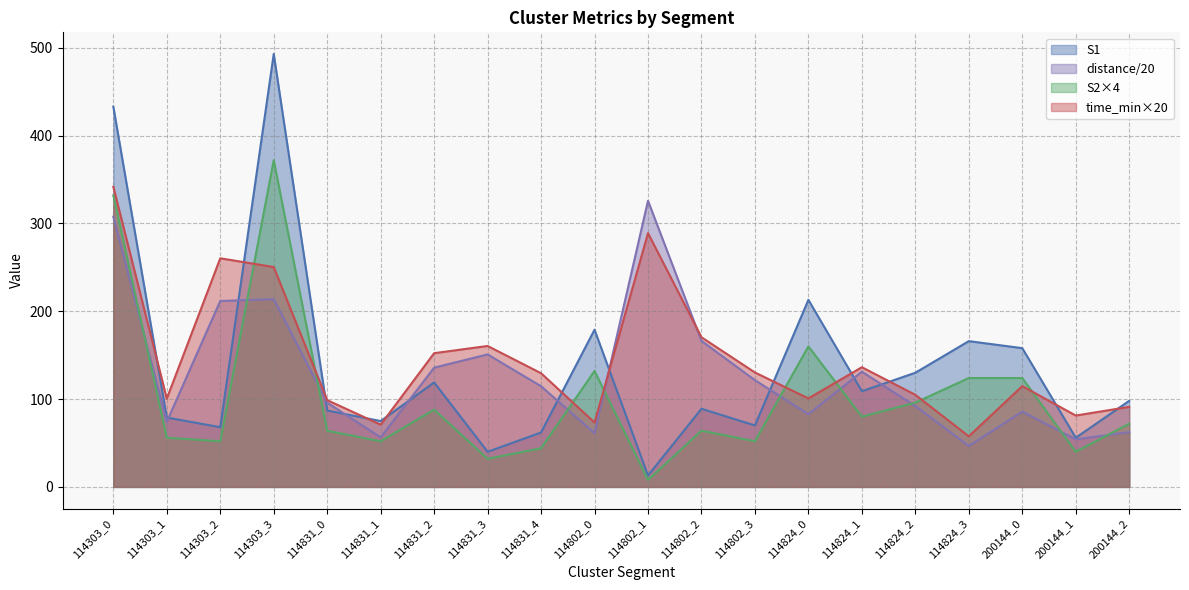

After their last crossing, which series has the higher values: S2 or distance?

S2